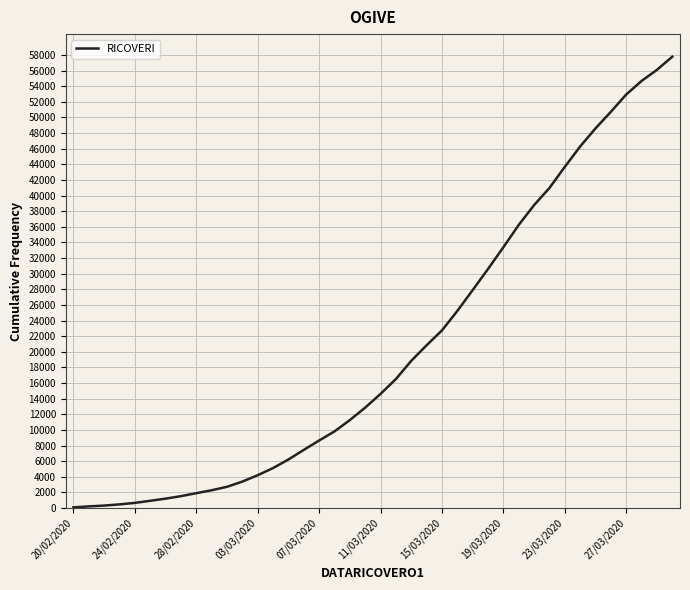

How many lines are shown in the chart?

1